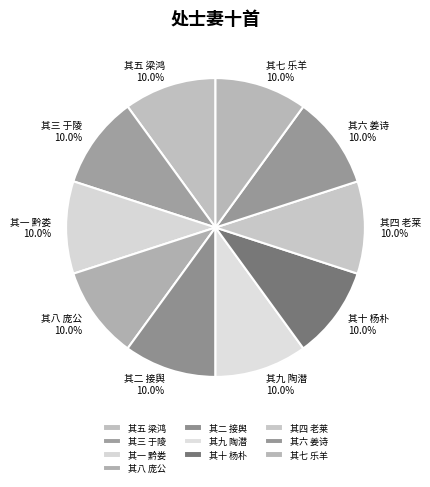

How many slices are in this pie chart?

10